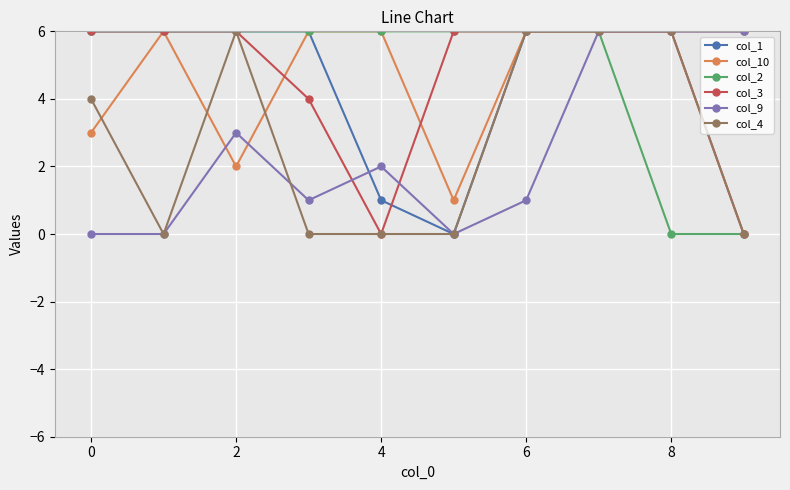

What are all the series names shown in the legend?

col_1, col_10, col_2, col_3, col_9, col_4